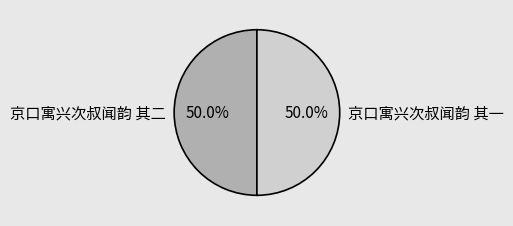

What percentage is the 京口寓兴次叔闻韵 其二 slice, to the nearest percent?

50%